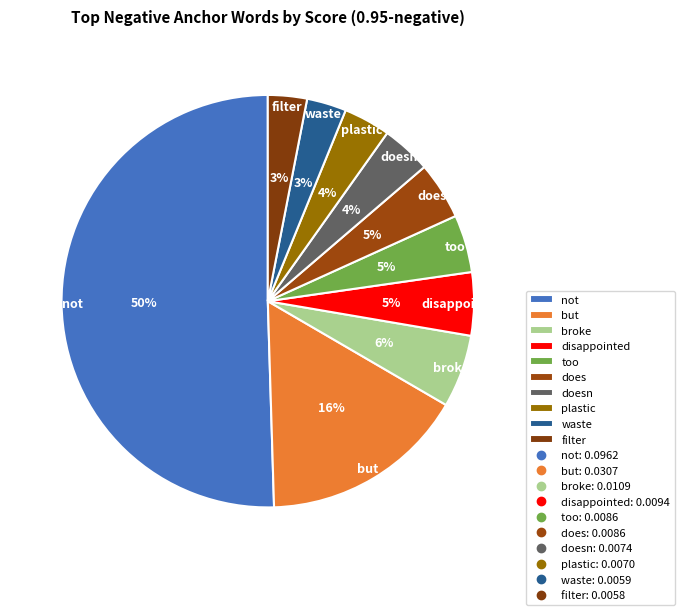

Which slice is the largest?

not